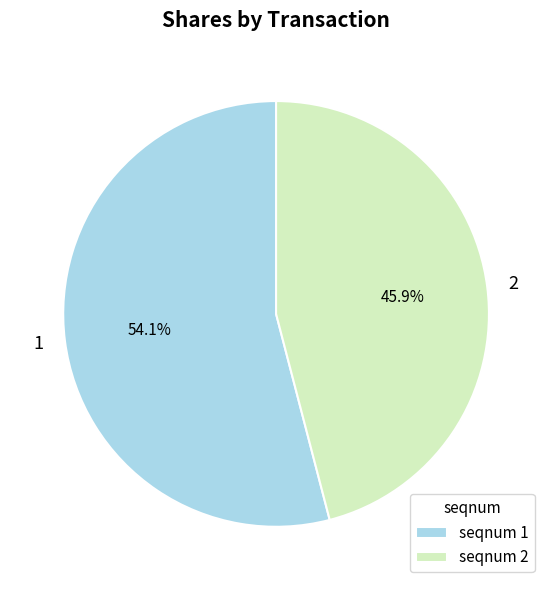

How many slices are in this pie chart?

2